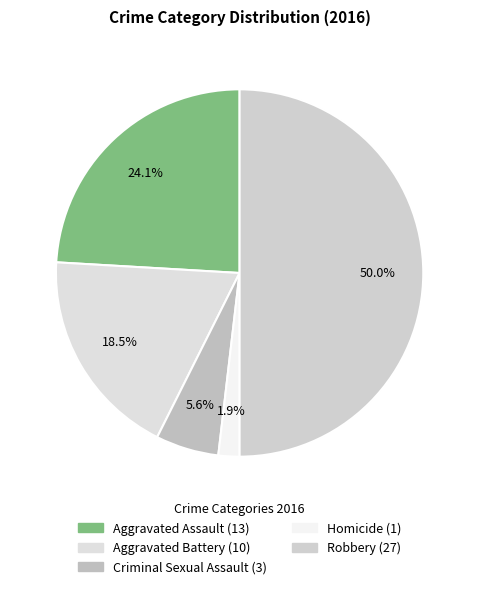

To the nearest percent, what is the combined percentage of Robbery and Criminal Sexual Assault?

56%